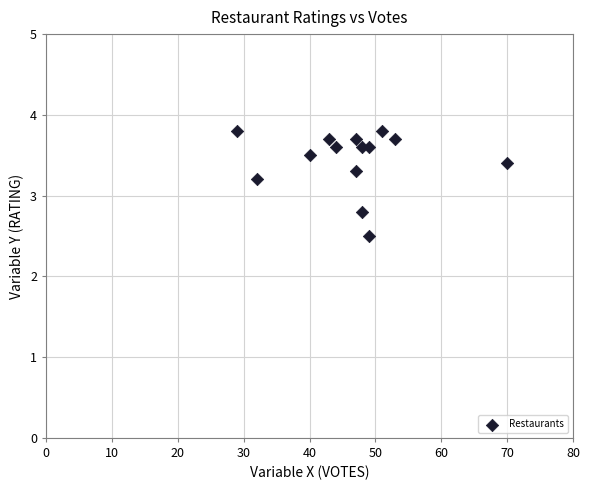

What is the range of Y values (max minus min)?

1.3